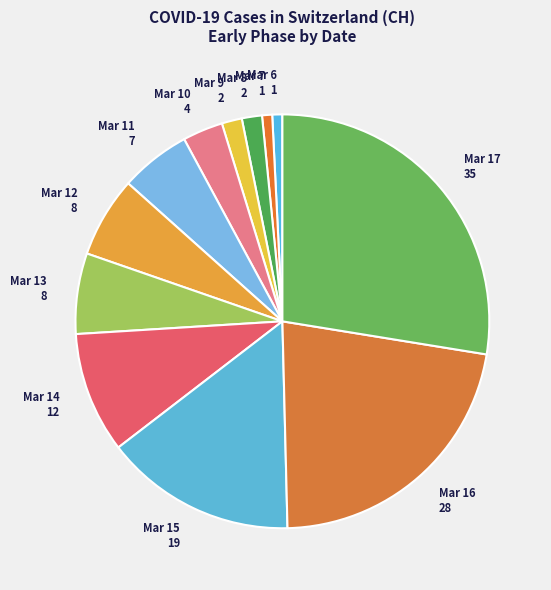

Is it true that Mar 12 8 is 21% of the pie?

False